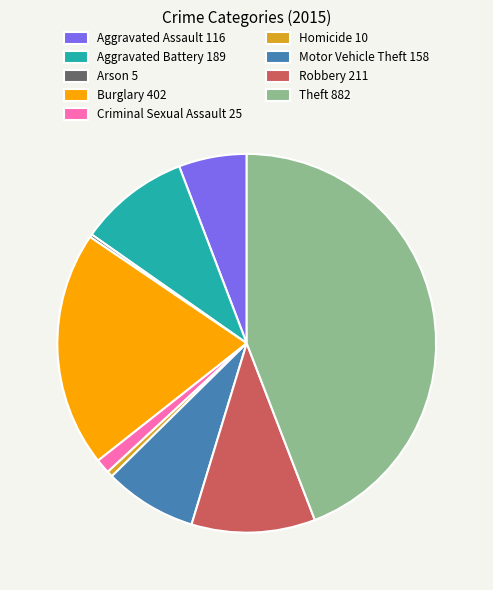

Is Motor Vehicle Theft the majority of the pie?

No